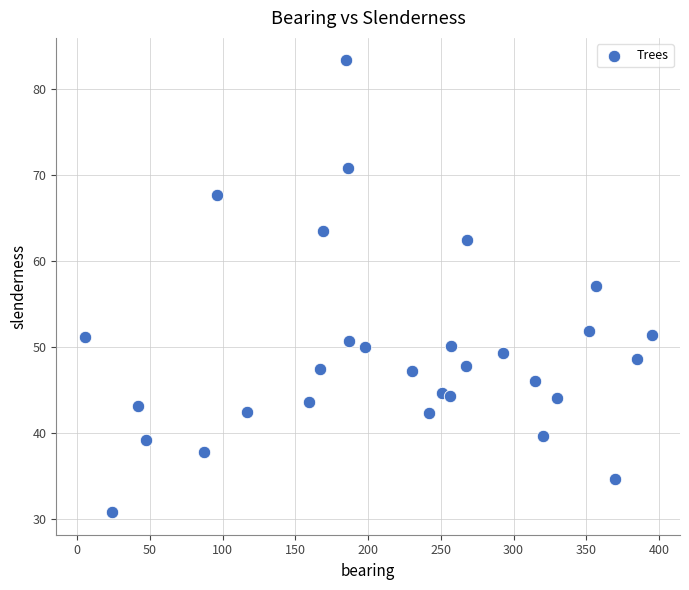

What is the range of X values (max minus min)?

390.0